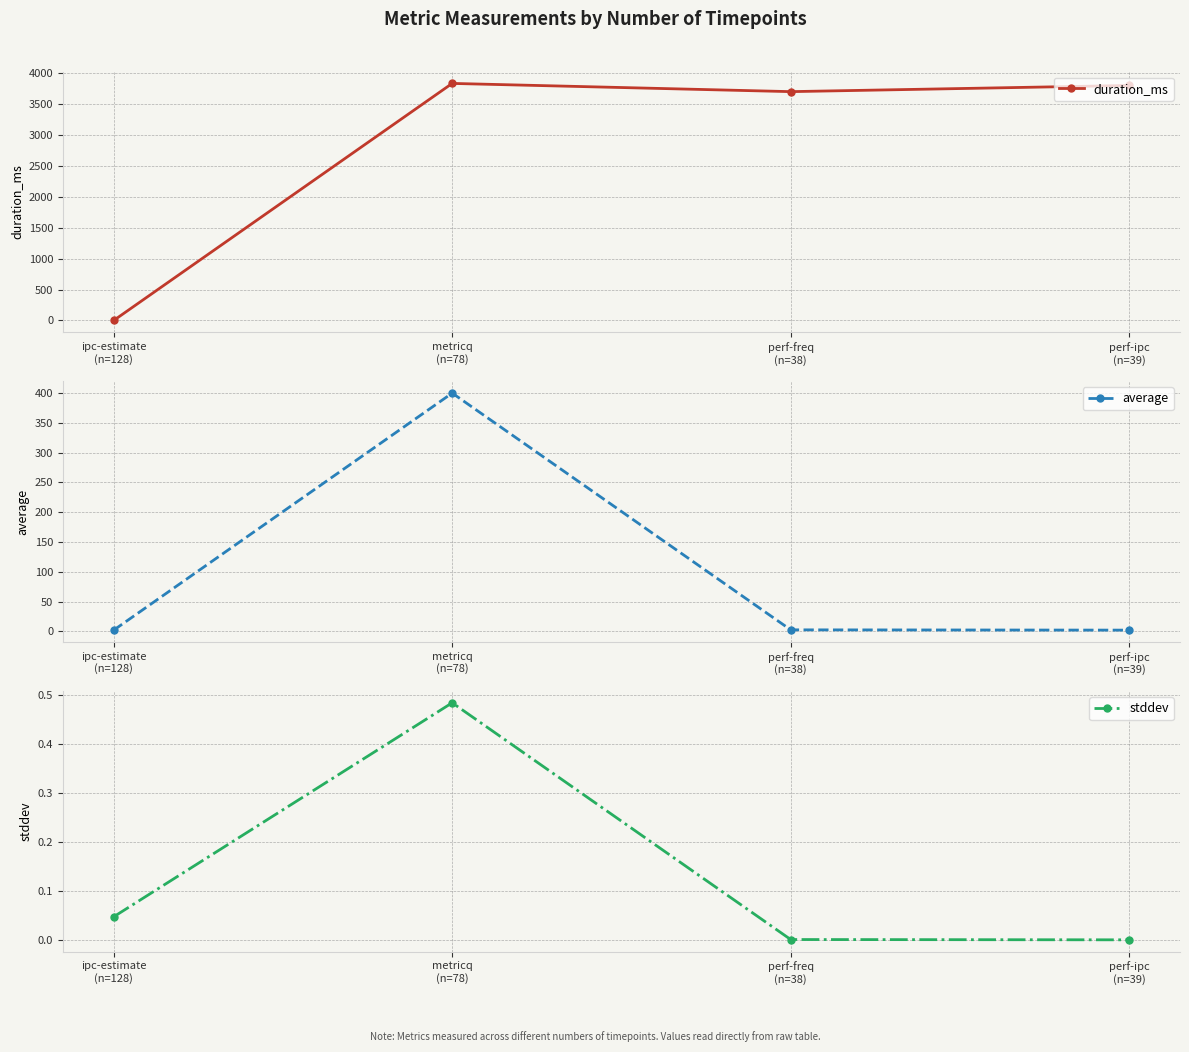

Rank the series at perf-freq
(n=38) from lowest to highest value.

stddev, average, duration_ms